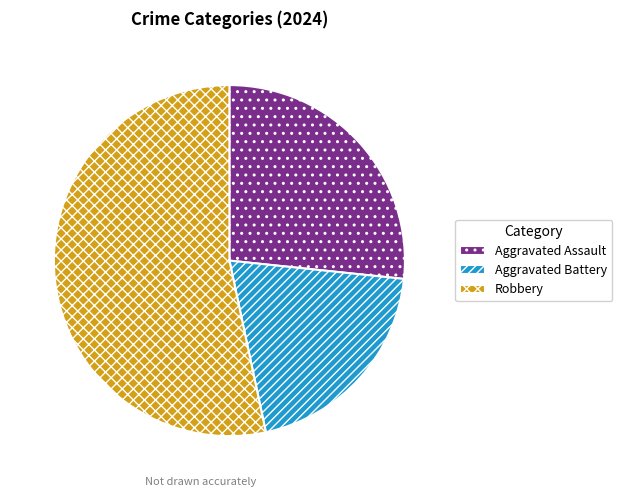

Is Robbery the majority of the pie?

Yes